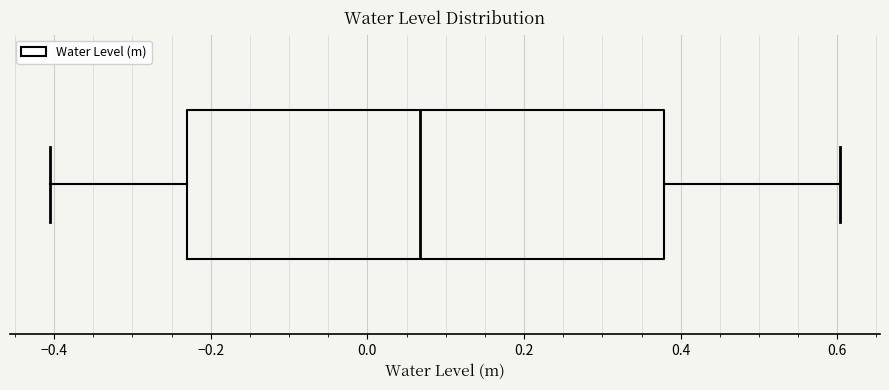

Transcribe this box plot: give where the median line is, the range the box spans, and where the two whiskers end, as read against the x-axis. The values are not printed on the chart, so give them approximately, as read against the axis.

median 0.06, box -0.24 to 0.38, whiskers -0.40 to 0.60